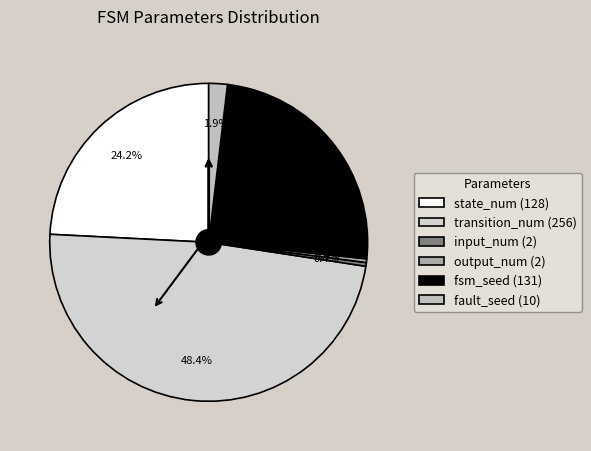

Is transition_num the majority of the pie?

No